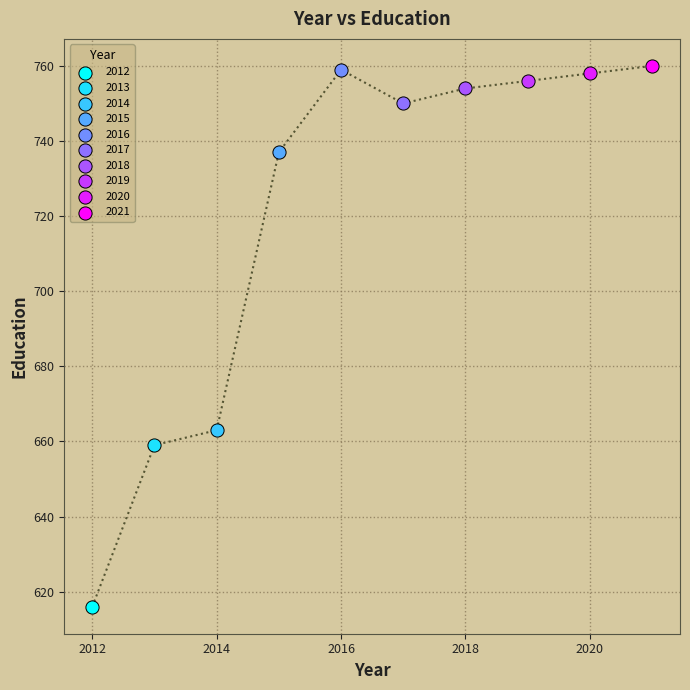

What are all the series names shown in the legend?

2012, 2013, 2014, 2015, 2016, 2017, 2018, 2019, 2020, 2021